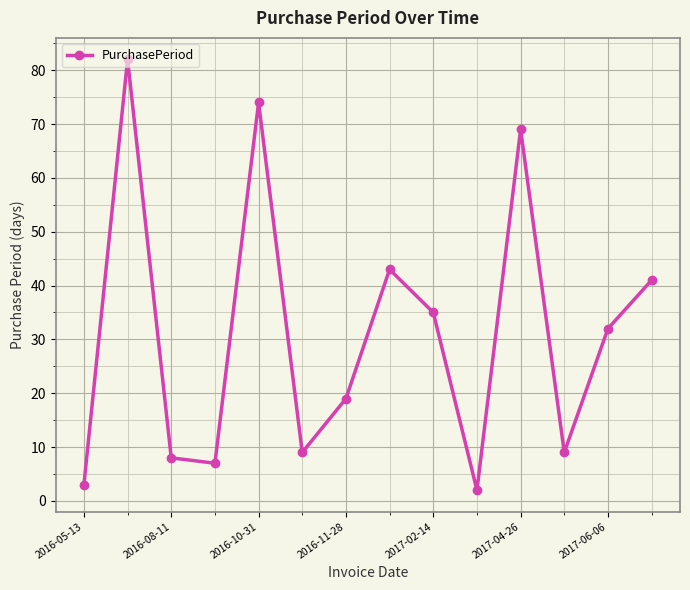

What is the sum of all values?

433